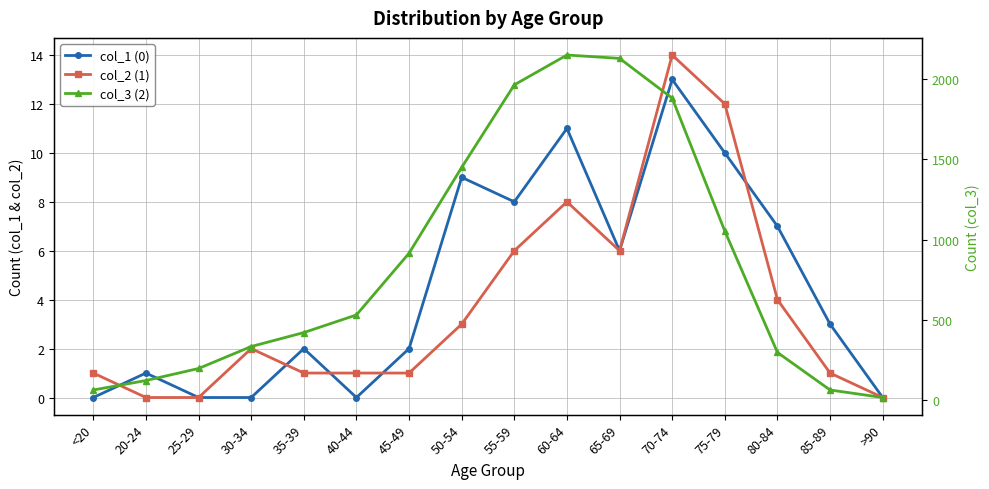

Does the chart have visible grid lines?

Yes